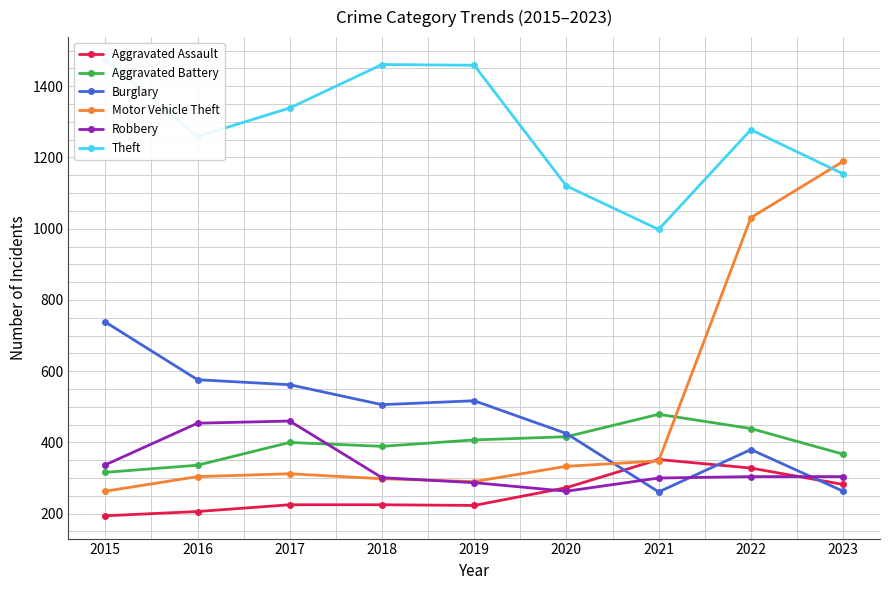

Reading left to right, extract all data points from this chart.

Aggravated Assault: 194	206	225	225	223	273	352	328	282
Aggravated Battery: 316	336	400	389	407	416	479	439	367
Burglary: 738	576	562	506	517	425	261	380	263
Motor Vehicle Theft: 263	304	312	298	290	333	348	1031	1189
Robbery: 337	454	460	301	287	263	300	304	304
Theft: 1474	1259	1339	1461	1459	1120	998	1278	1154